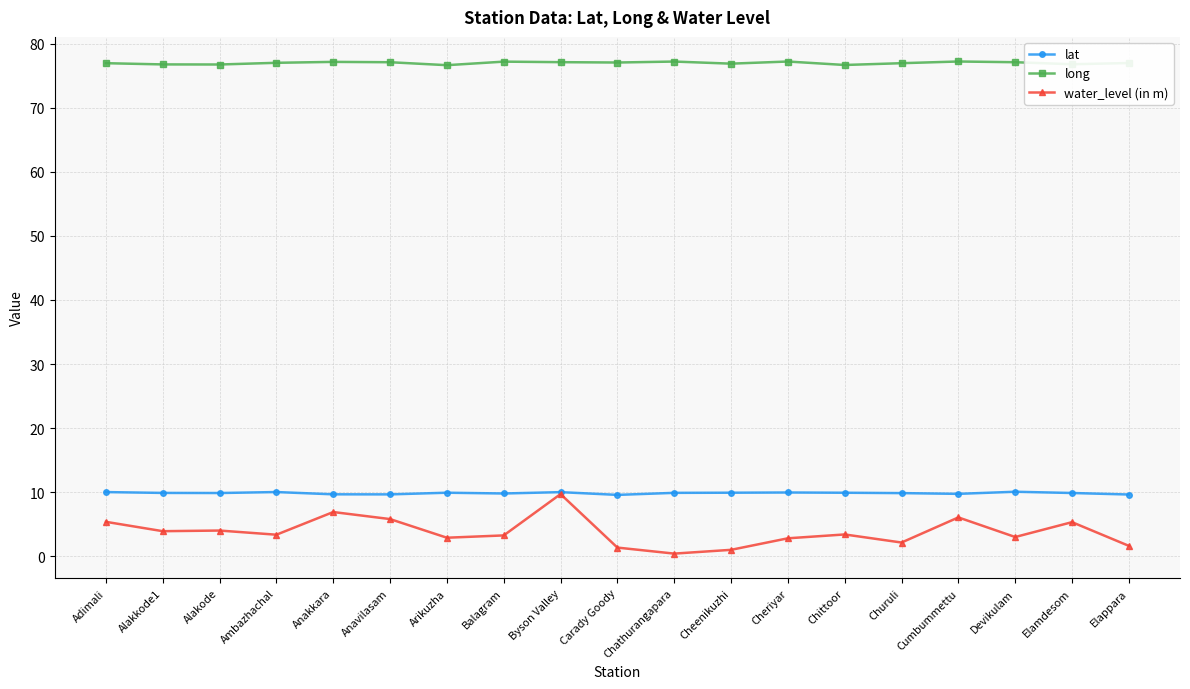

At which category is the sum across all series the highest?

Byson Valley